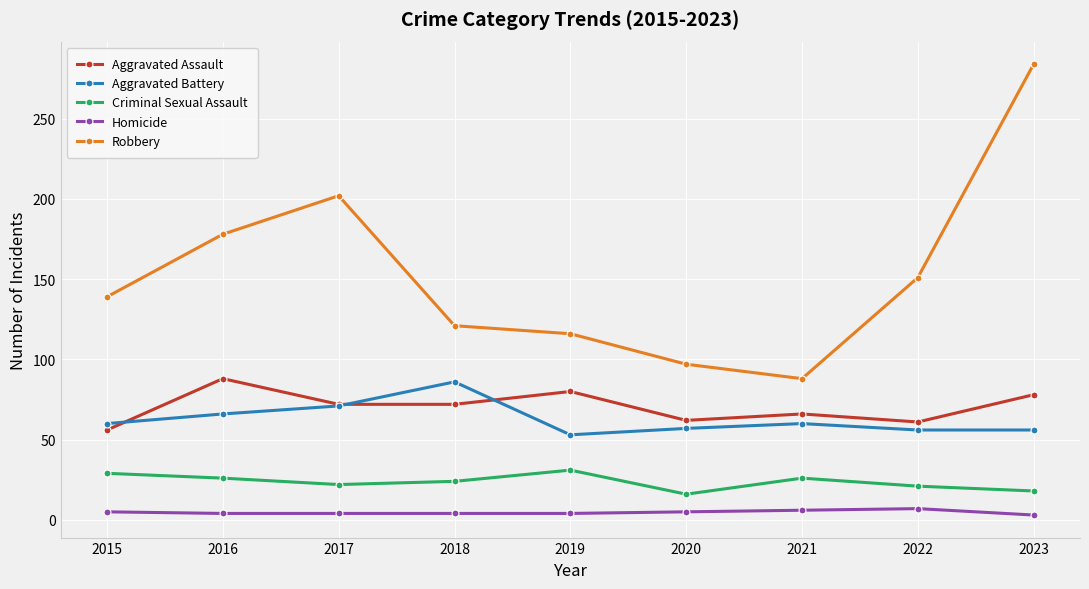

True or false: Aggravated Assault and Robbery cross at least once.

False